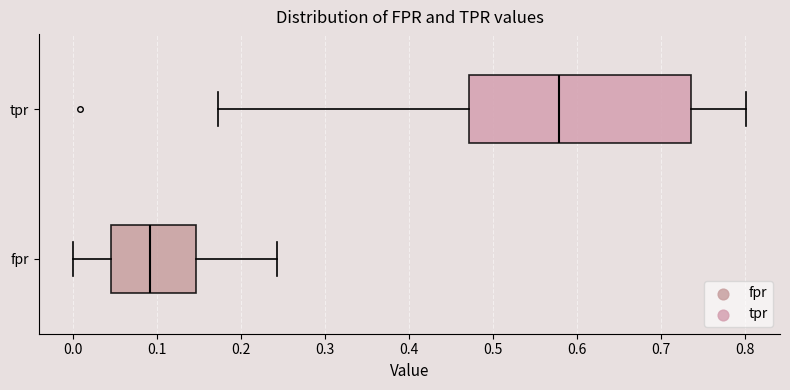

Reading bottom to top, transcribe this box plot: for each box, give where its median line is, the range the box spans, and where its two whiskers end, as read against the x-axis. The values are not printed on the chart, so give them approximately, as read against the axis.

fpr: median 0.09, box 0.05 to 0.15, whiskers 0.00 to 0.24
tpr: median 0.58, box 0.47 to 0.74, whiskers 0.17 to 0.80